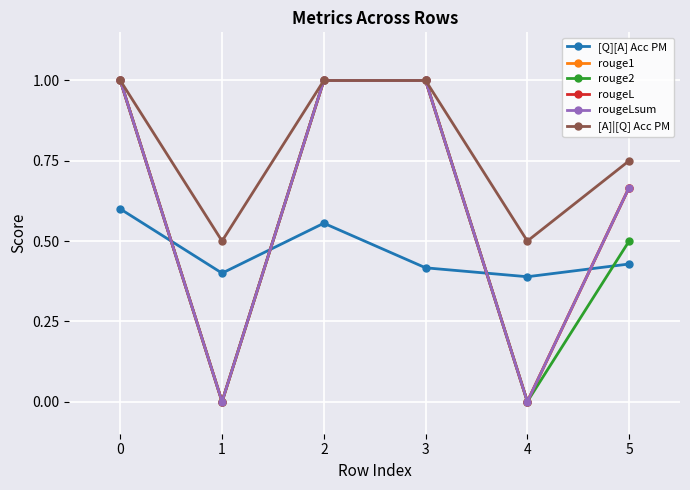

At how many categories does at least one series exceed 0?

6